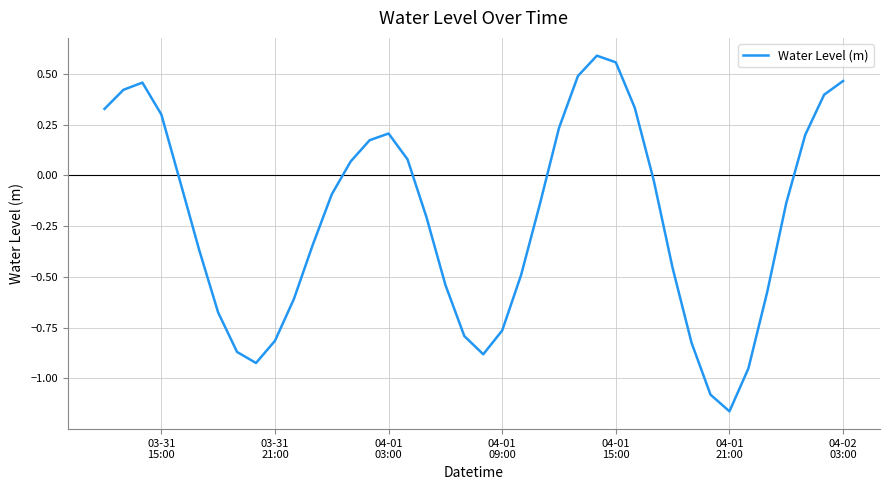

What is the difference between the maximum and minimum values?

1.8